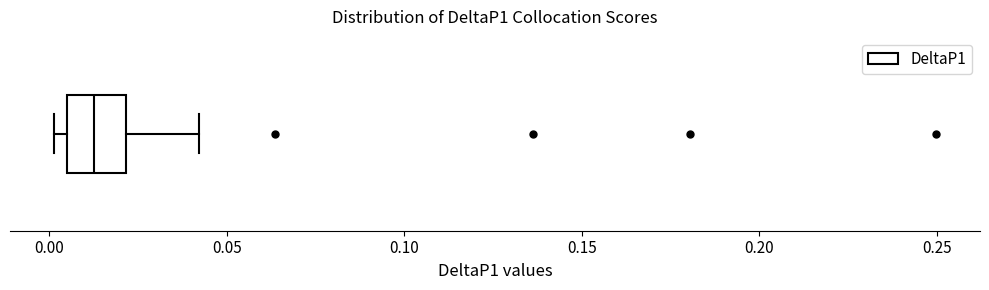

Transcribe this box plot: give where the median line is, the range the box spans, and where the two whiskers end, as read against the x-axis. The values are not printed on the chart, so give them approximately, as read against the axis.

median 0.010, box 0.005 to 0.020, whiskers 0.000 to 0.040